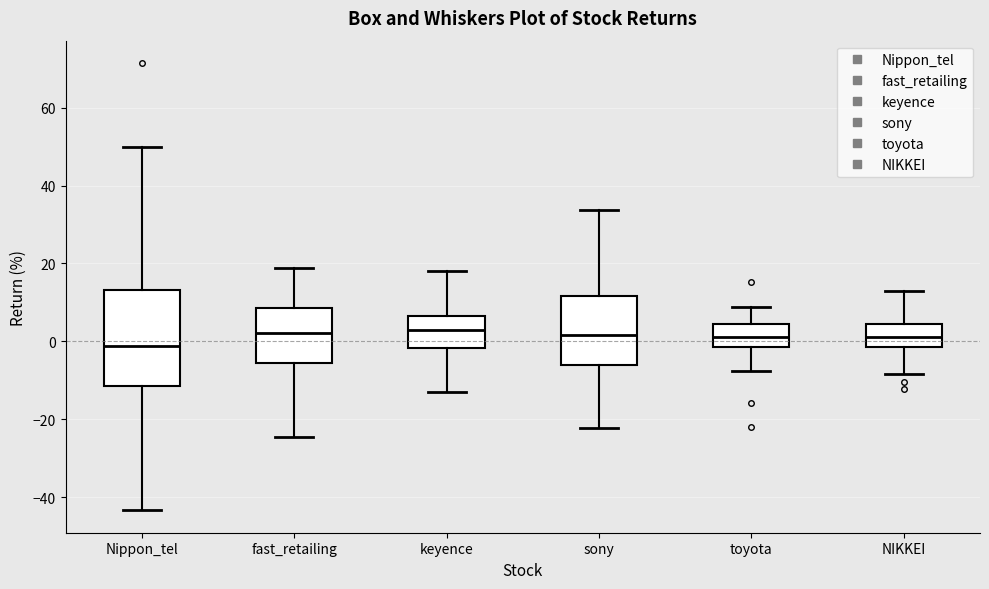

Reading left to right, transcribe this box plot: for each box, give where its median line is, the range the box spans, and where its two whiskers end, as read against the y-axis. The values are not printed on the chart, so give them approximately, as read against the axis.

Nippon_tel: median -2, box -12 to 14, whiskers -44 to 50
fast_retailing: median 2, box -6 to 8, whiskers -24 to 18
keyence: median 2, box -2 to 6, whiskers -14 to 18
sony: median 2, box -6 to 12, whiskers -22 to 34
toyota: median 0, box -2 to 4, whiskers -8 to 8
NIKKEI: median 2, box -2 to 4, whiskers -8 to 12